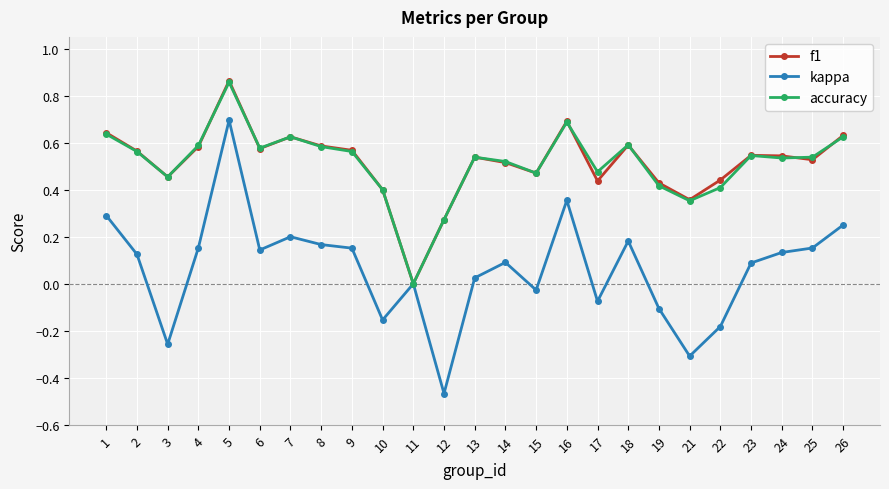

How many categories are shown in the chart?

25